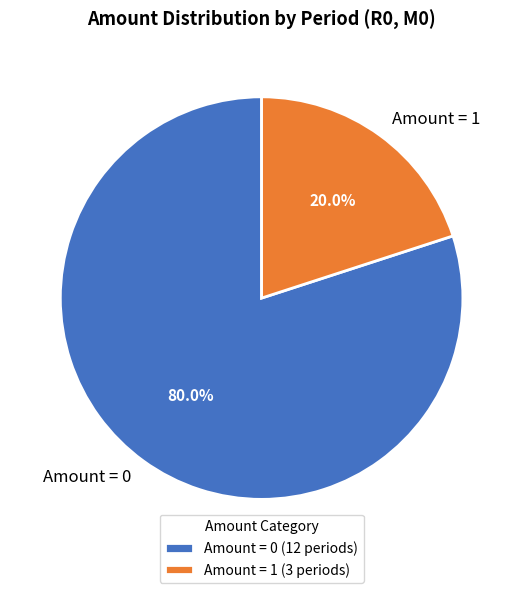

To the nearest percent, what is the average slice percentage?

50%